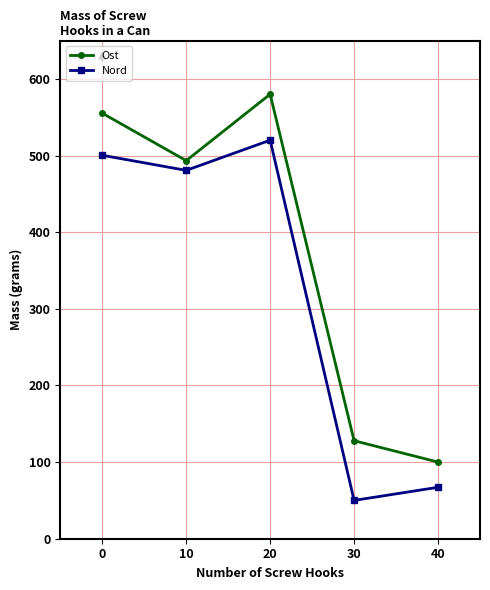

What are all the series names shown in the legend?

Ost, Nord